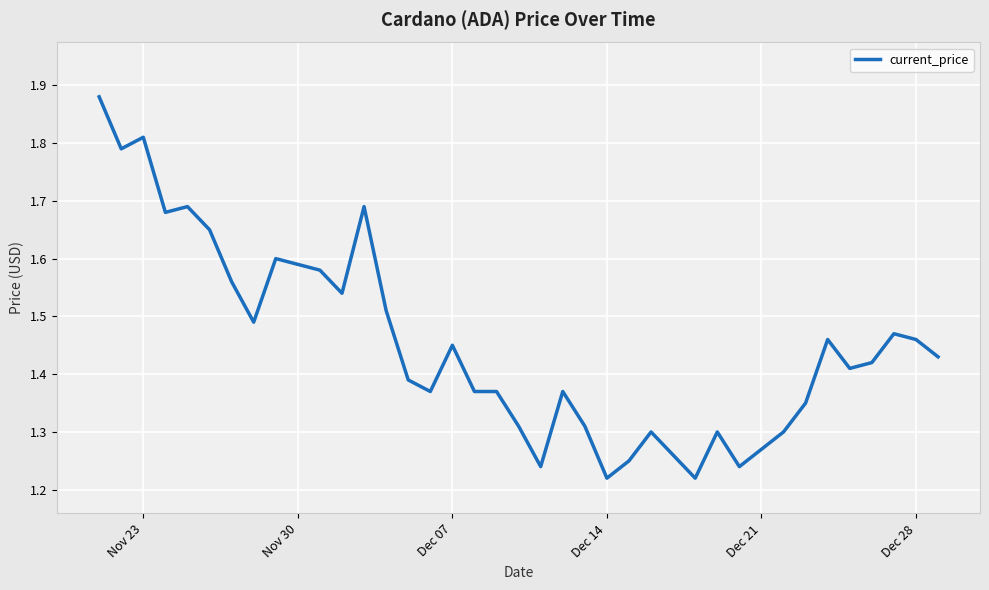

What is the maximum value shown in the chart?

1.9